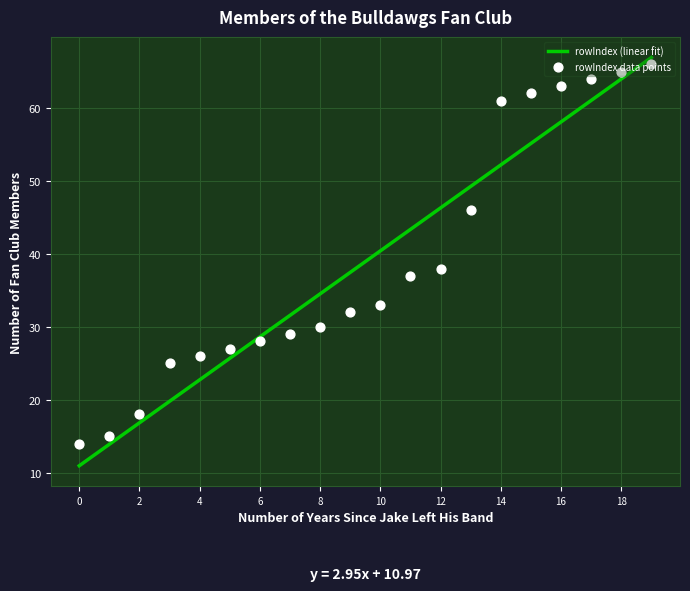

What is the highest value of the rowIndex (linear fit) series?

66.9